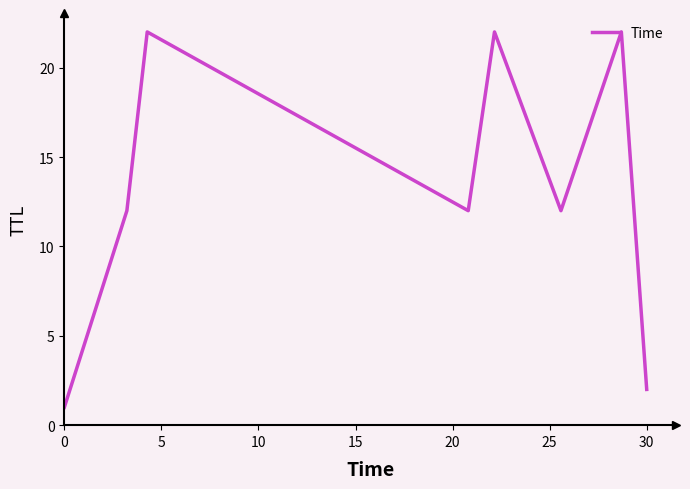

How many distinct data groups are displayed?

1